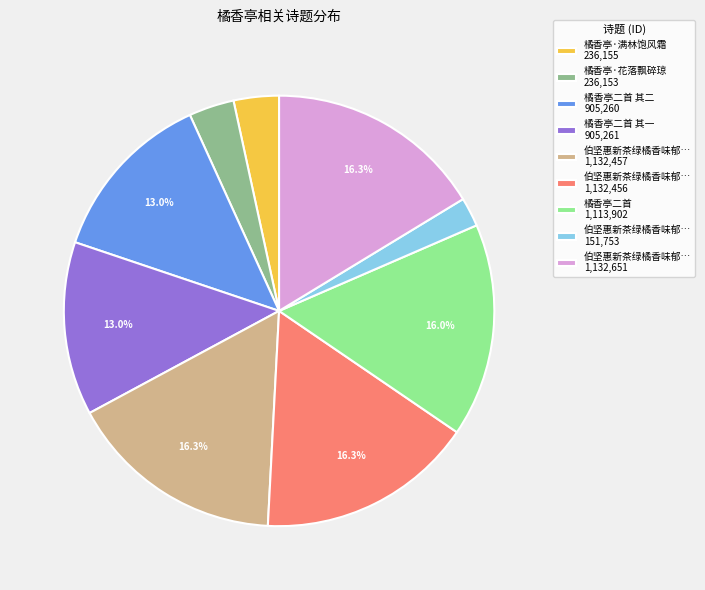

How many segments does this pie chart have?

9